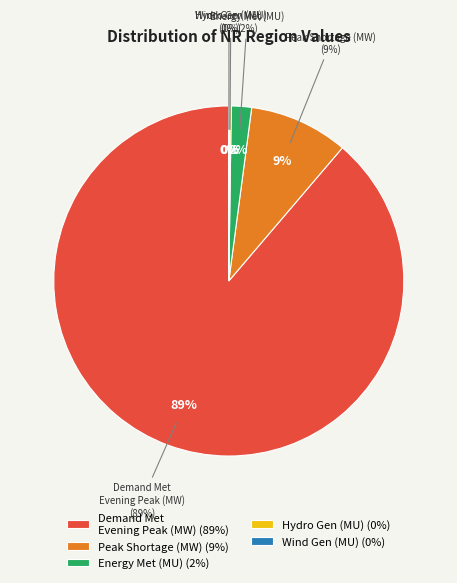

To the nearest percent, what is the difference between the Demand Met during Evening Peak hrs(MW) and Hydro Gen(MU) slice percentages?

89%